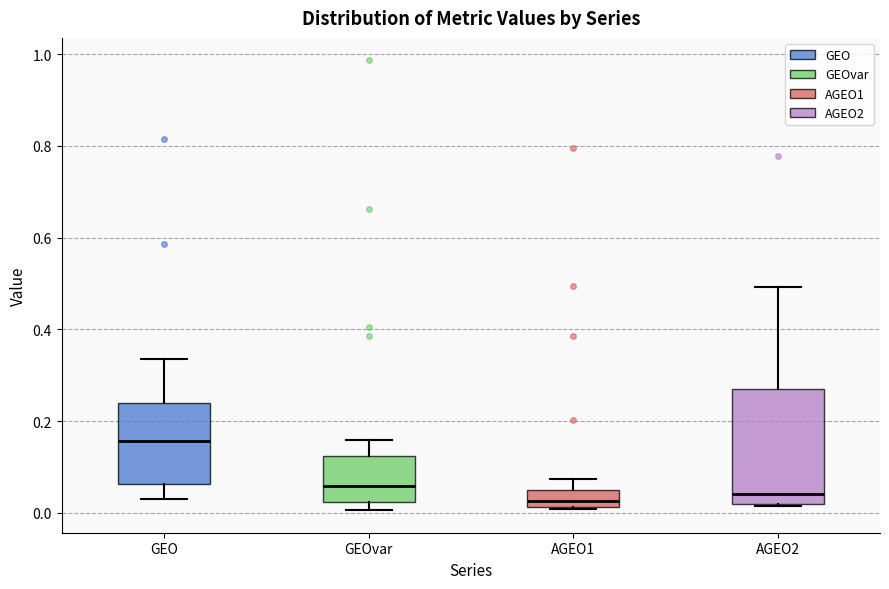

Which box is the tallest, from its lower edge to its upper edge?

AGEO2